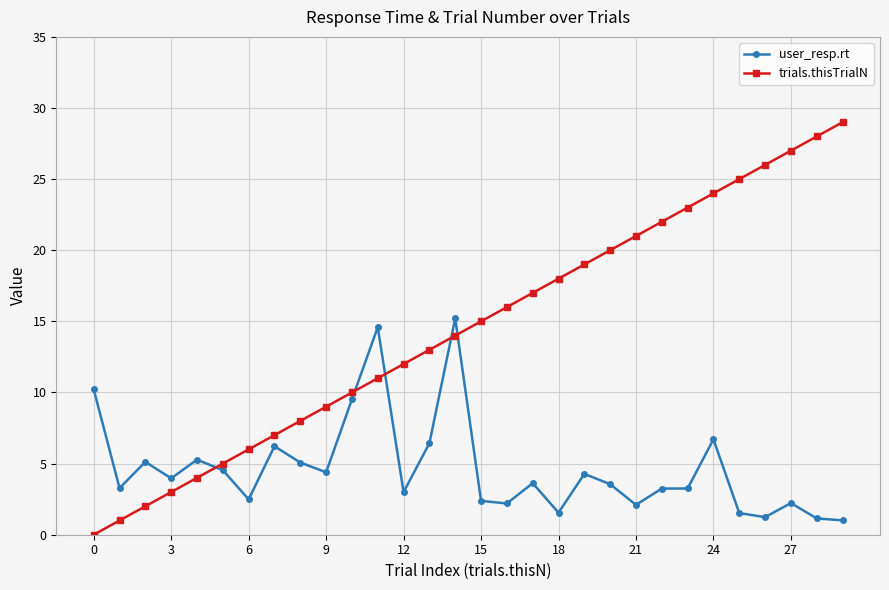

How many lines are shown in the chart?

2